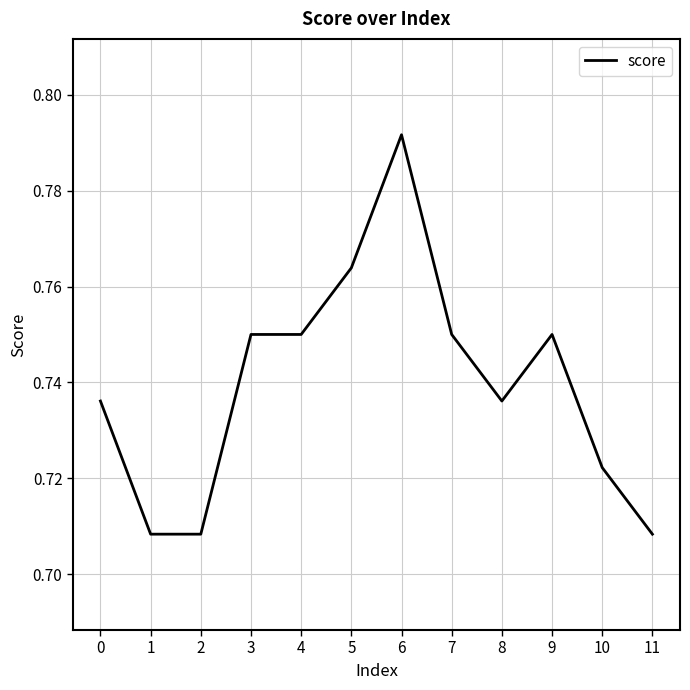

What is the difference between the maximum and minimum values?

0.1